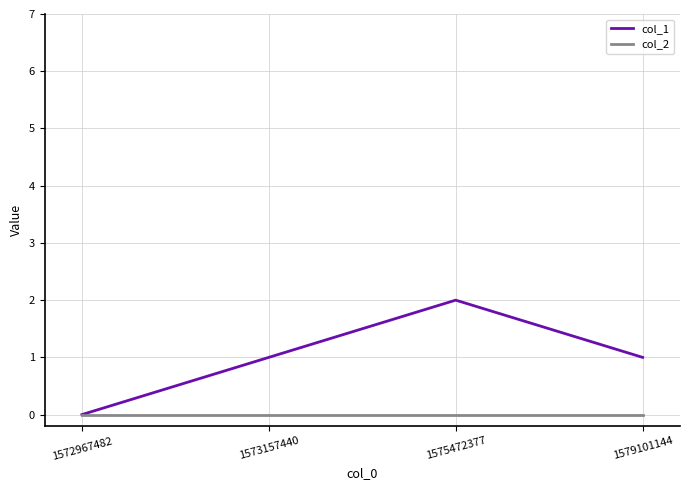

True or false: col_2 has a value of 0 at 1572967482.

True